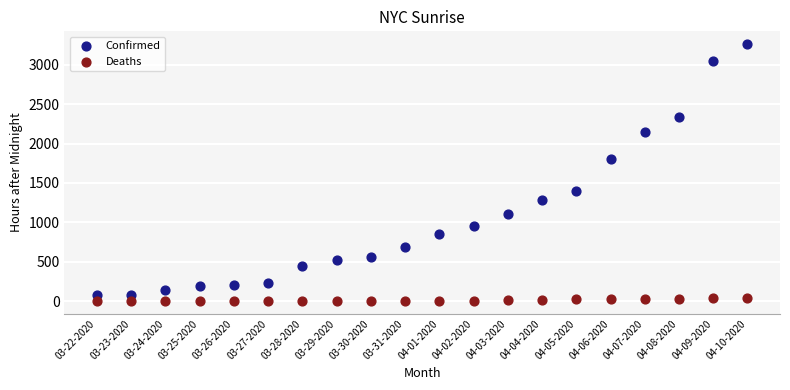

Across all data points, what is the range of Y values (max minus min)?

3260